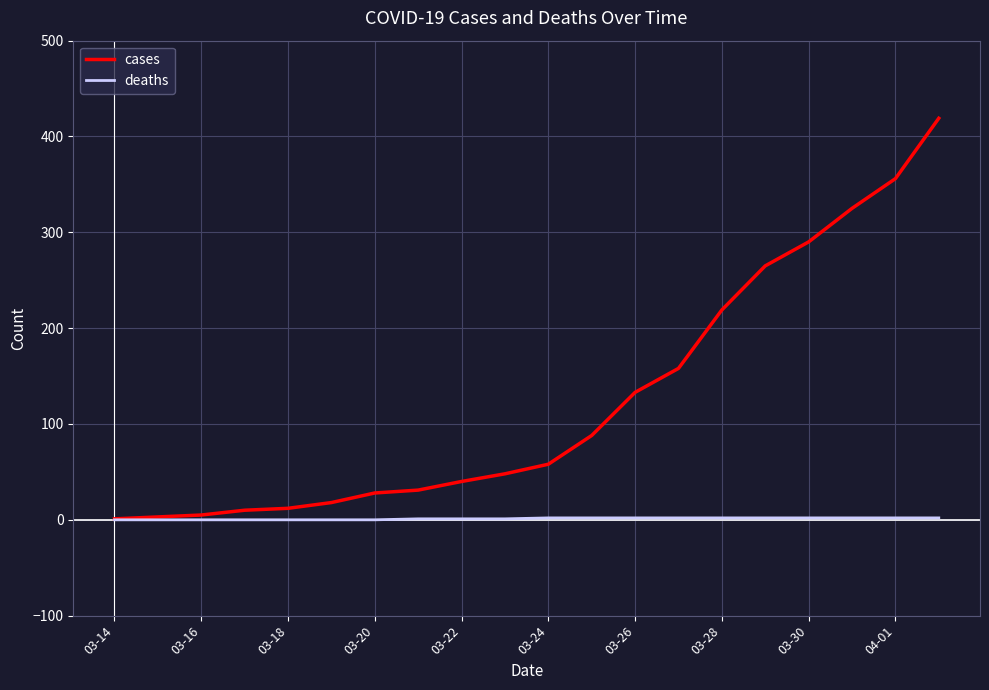

How many values in the cases series are below 58?

10